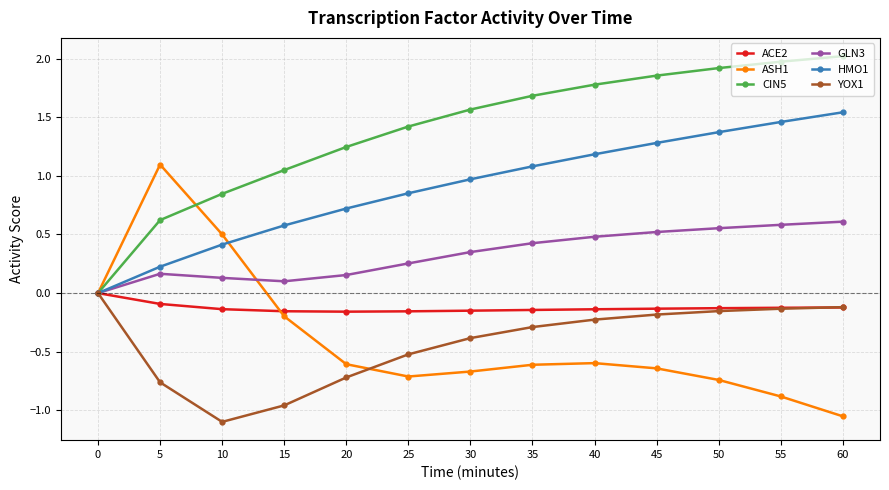

What is the value of the ASH1 point at the 2nd from the left?

1.1